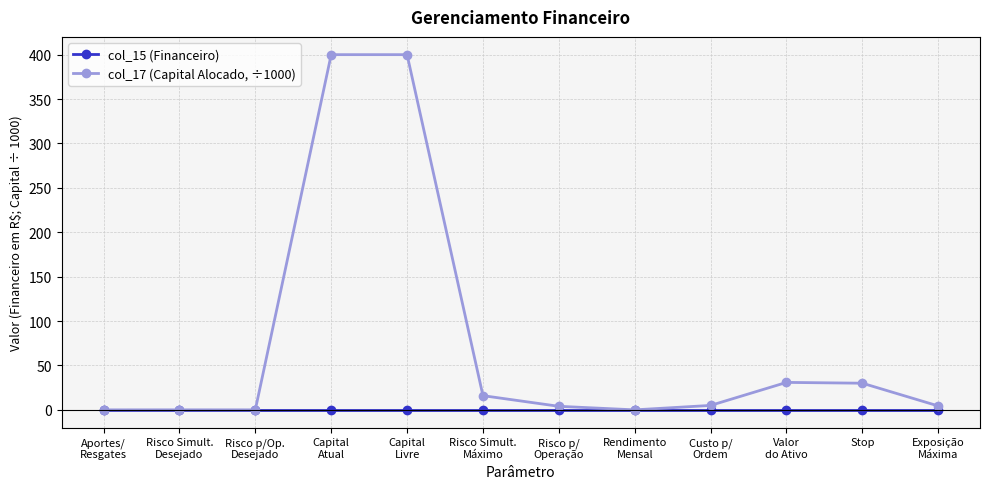

At how many categories does at least one series exceed 307?

2